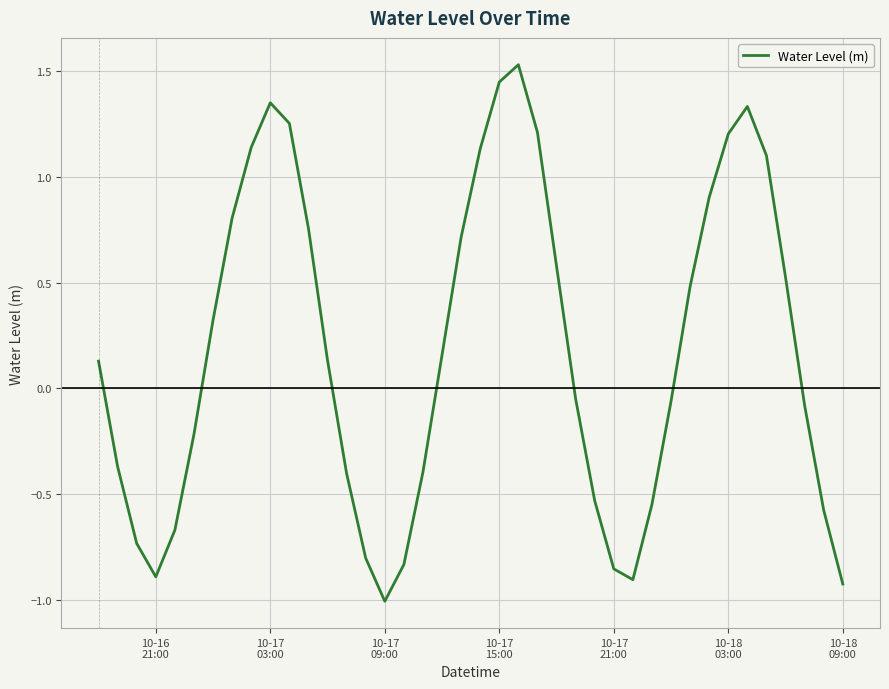

What is the smallest value displayed?

-1.0